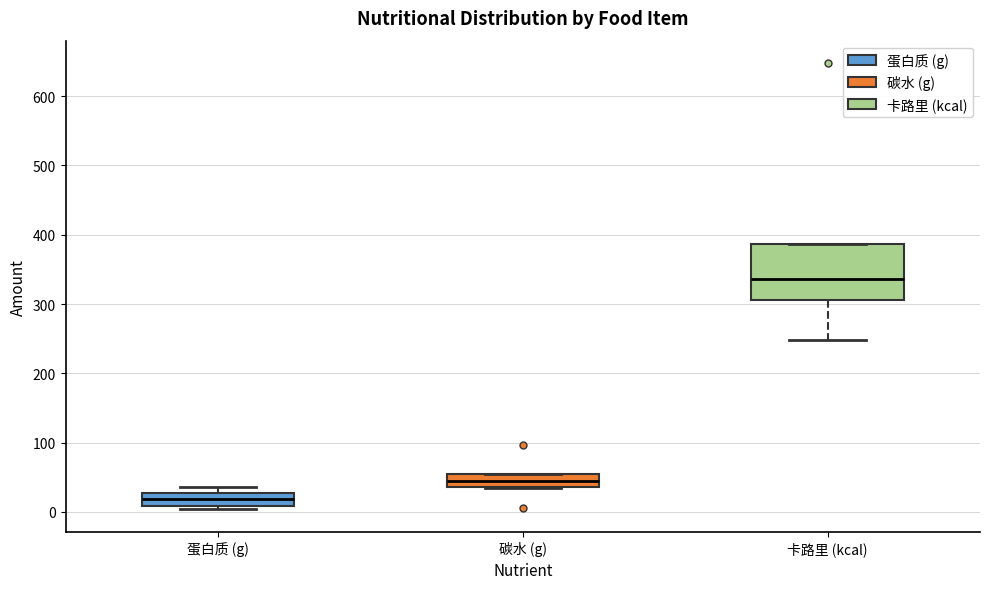

Where is the upper edge of the box for 碳水 (g) on the y-axis? The values are not printed on the chart, so give them approximately, as read against the axis.

50